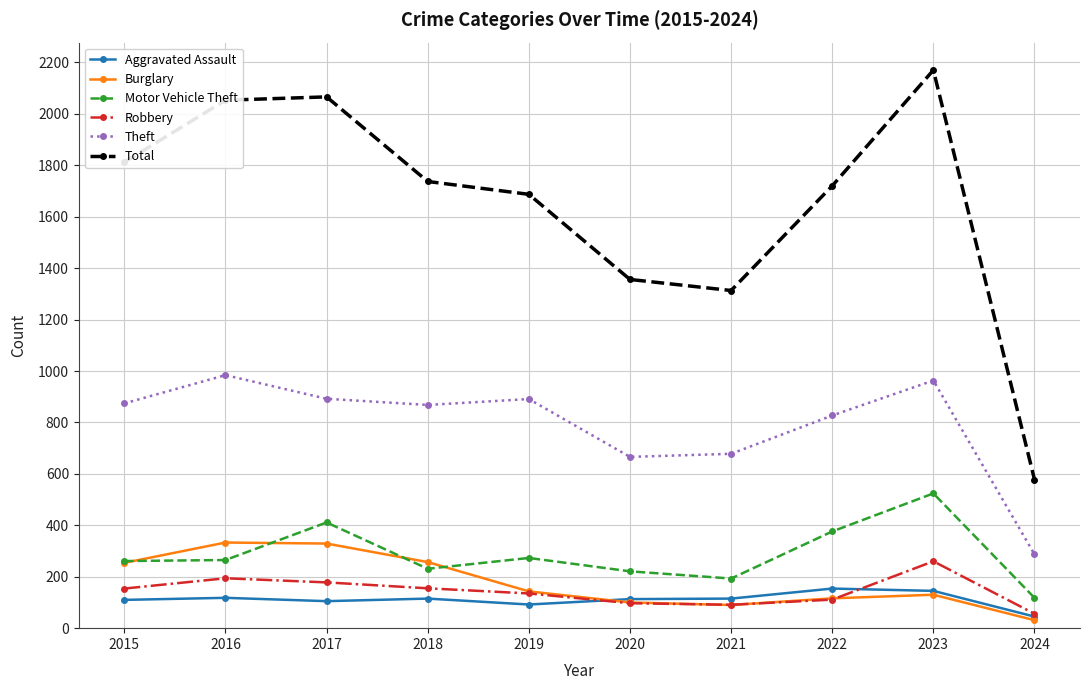

What is the smallest value displayed?

31